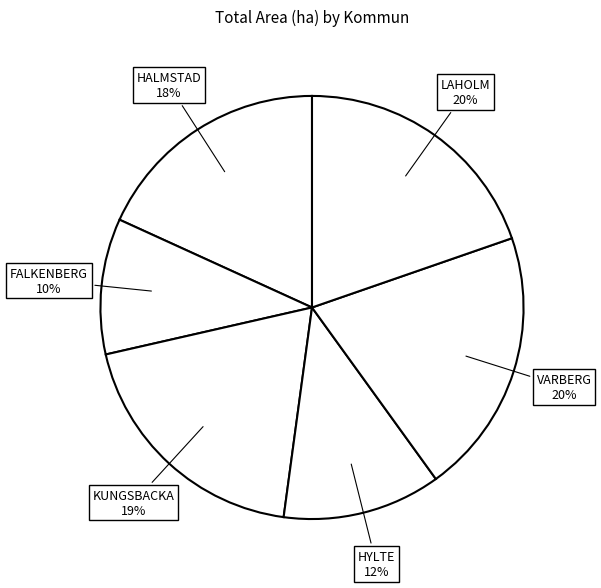

How many segments does this pie chart have?

6